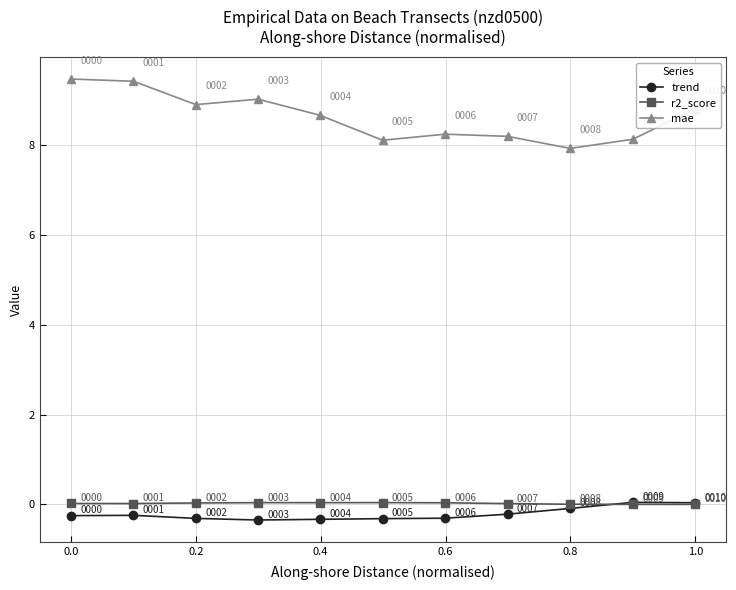

What is the value of the mae point at the 3rd from the left?

8.9